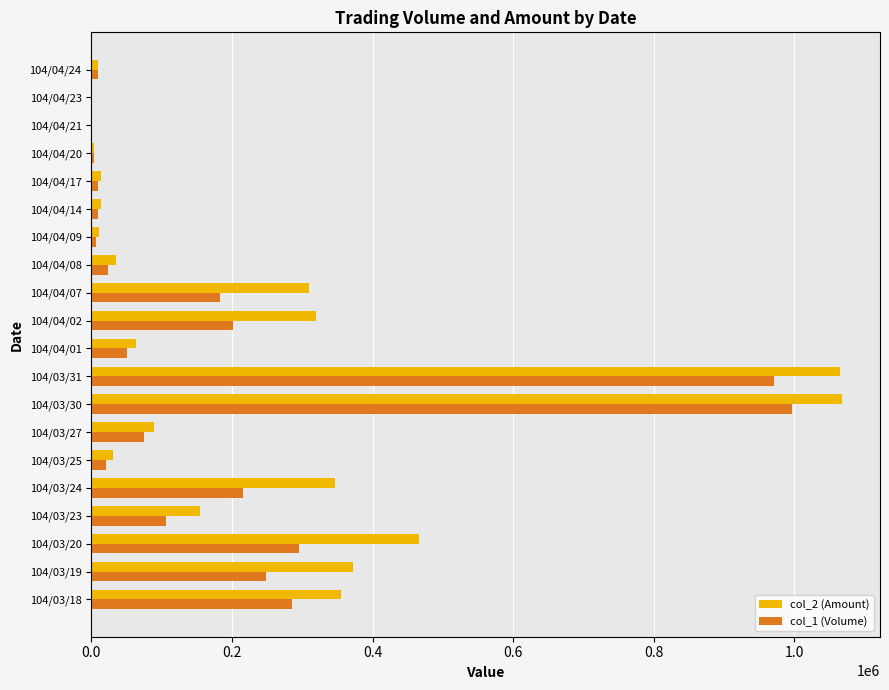

What is the greatest value displayed?

1068320